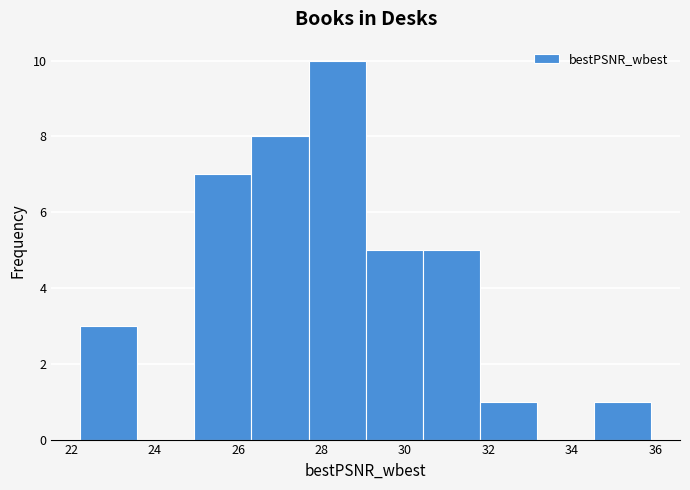

Reading left to right, list every bar in this chart as the range it spans on the x-axis followed by its height. Neither the bar edges nor the heights are printed on the chart, so give them approximately, as read against the axes.

22.2 to 23.6: 3
23.6 to 25.0: 0
25.0 to 26.4: 7
26.4 to 27.6: 8
27.6 to 29.0: 10
29.0 to 30.4: 5
30.4 to 31.8: 5
31.8 to 33.2: 1
33.2 to 34.6: 0
34.6 to 36.0: 1